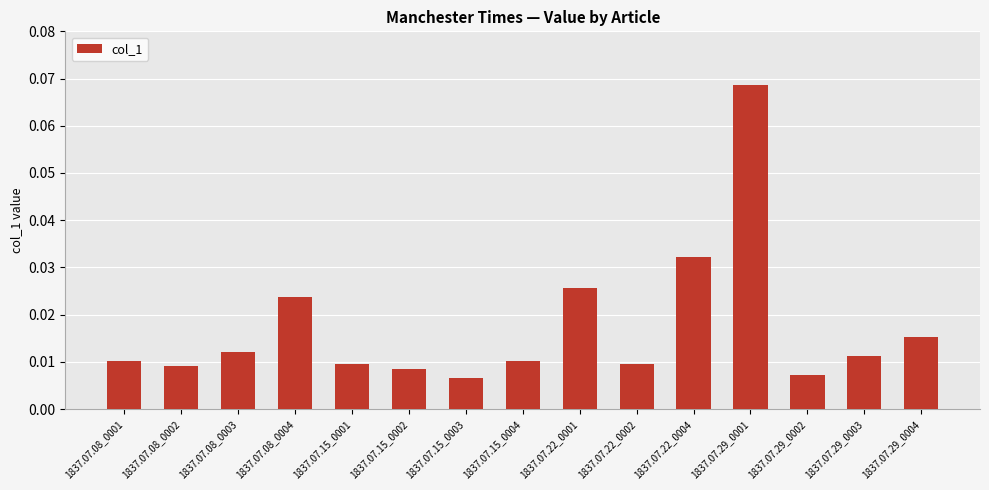

Count the values in the range 0 to 1.

15